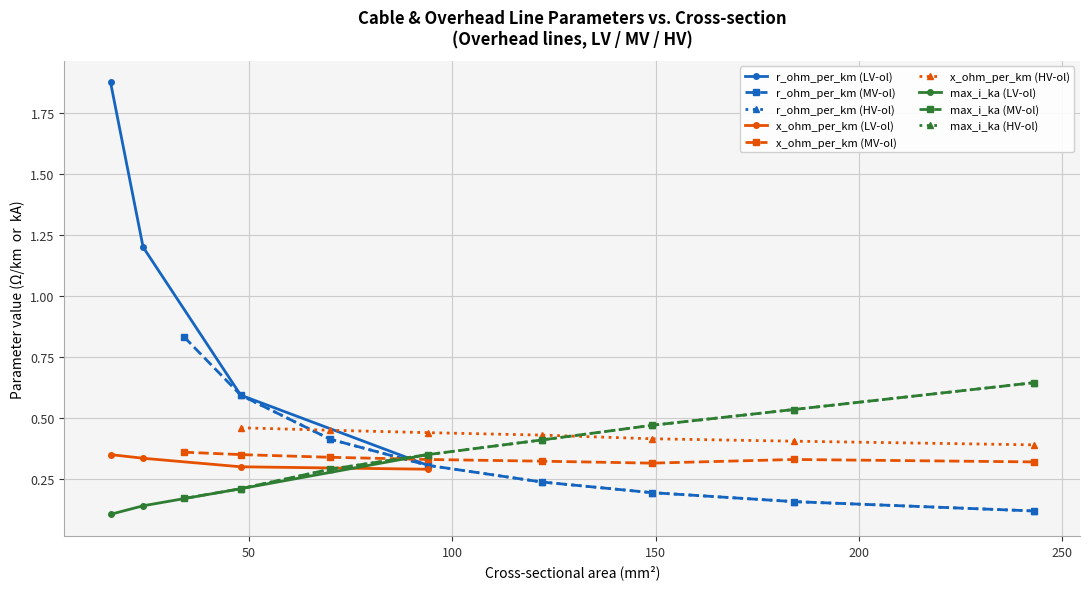

Which series has the largest total across all categories?

r_ohm_per_km